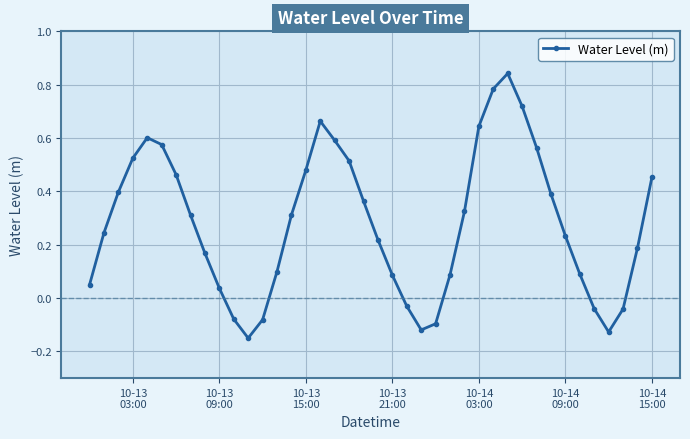

How many lines are shown in the chart?

1